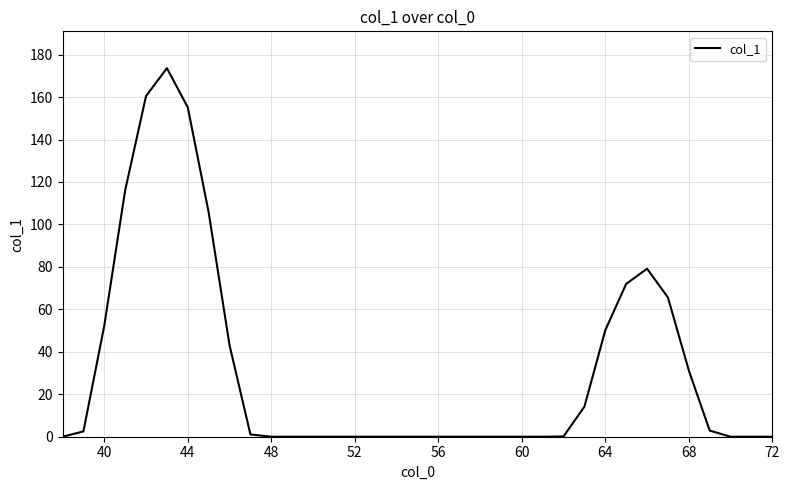

What is the maximum value shown in the chart?

173.6